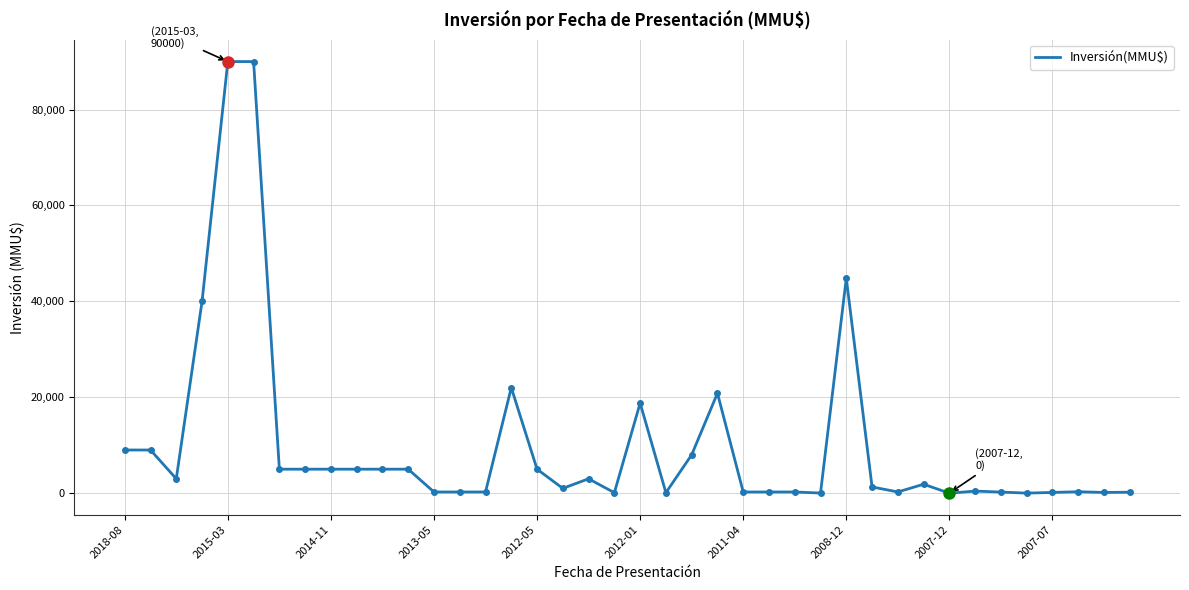

What is the greatest value displayed?

90000